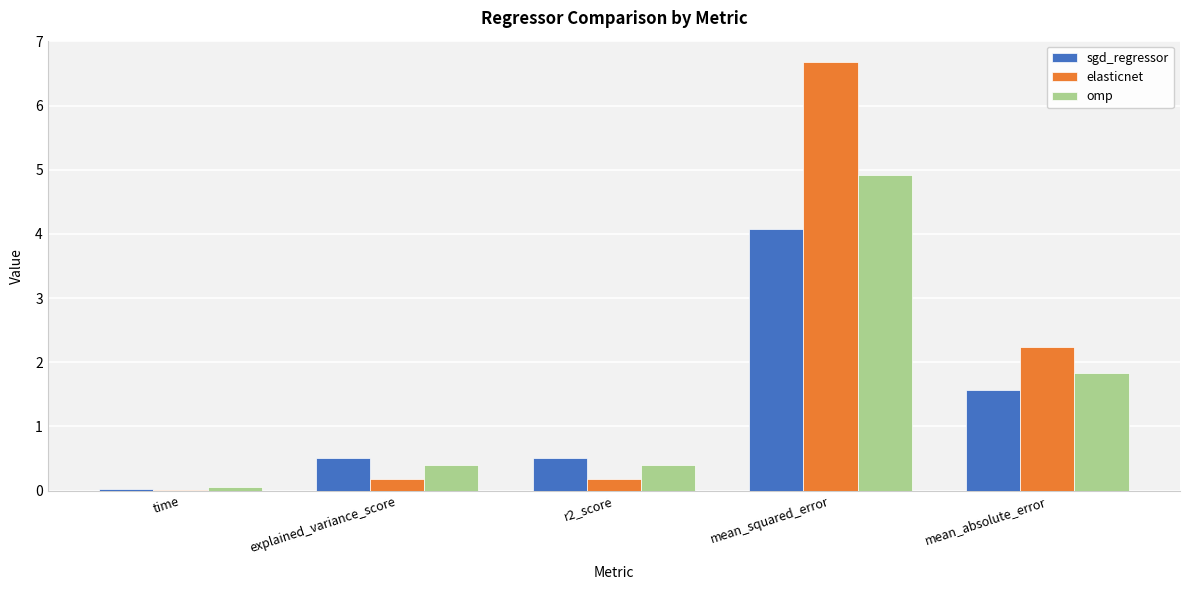

At which label does omp reach its peak?

mean_squared_error